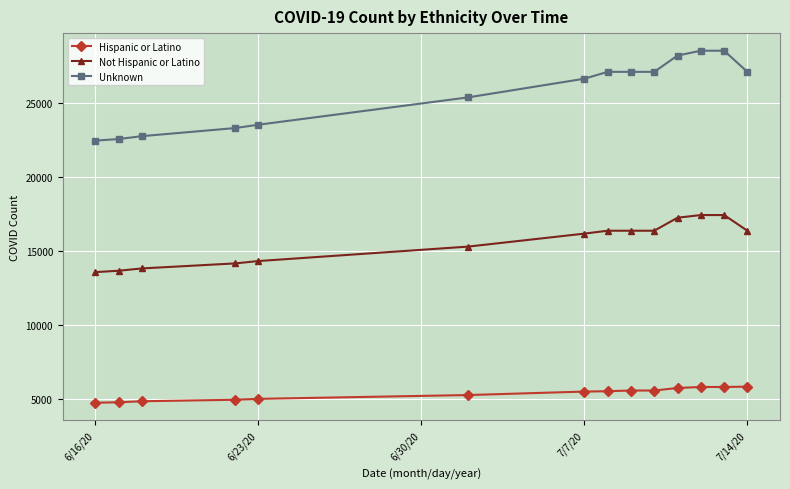

True or false: Hispanic or Latino and Not Hispanic or Latino cross at least once.

False